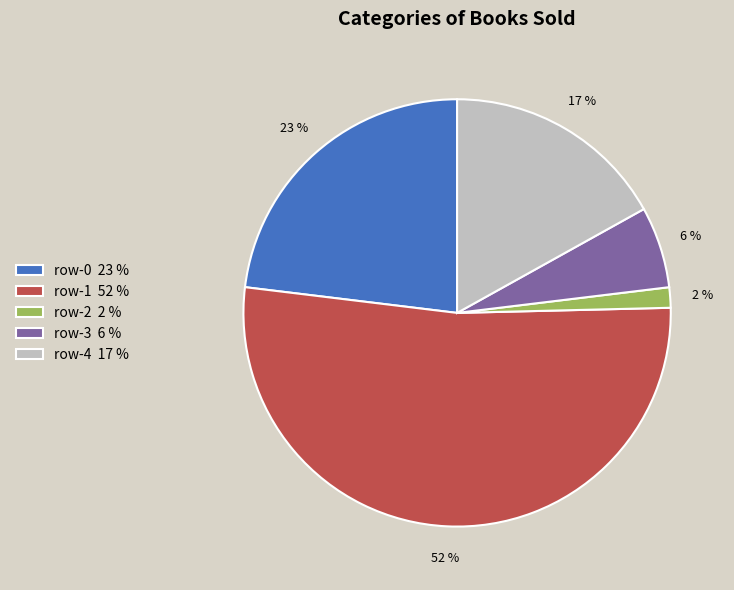

What is the smallest slice in the pie chart?

row-2 2 %